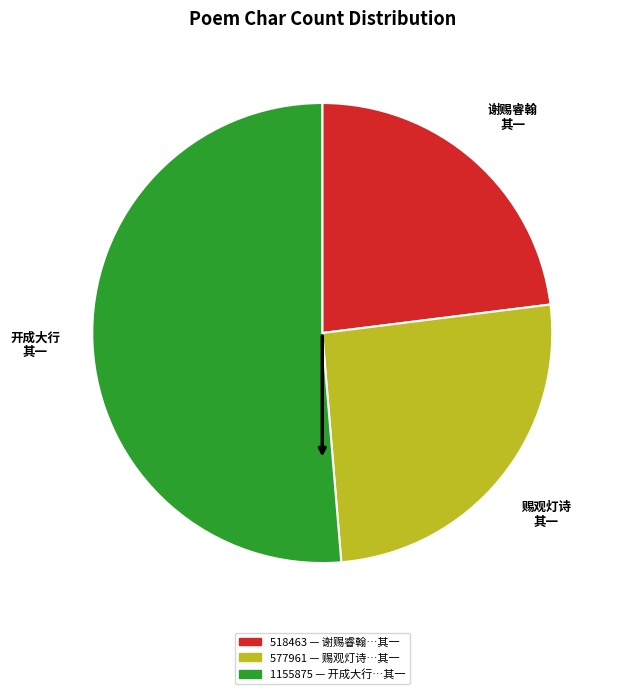

Is there any slice that represents more than half of the pie?

Yes